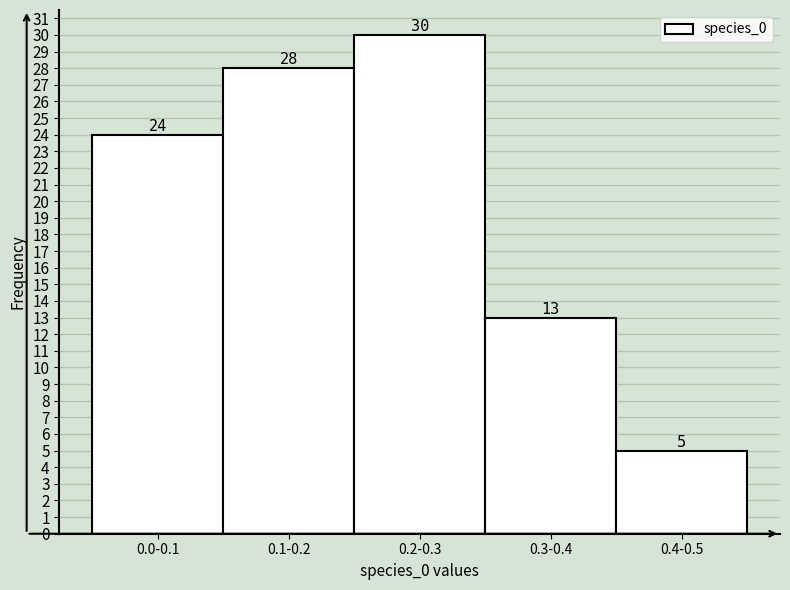

Reading left to right, list all the values displayed in this chart.

24	28	30	13	5